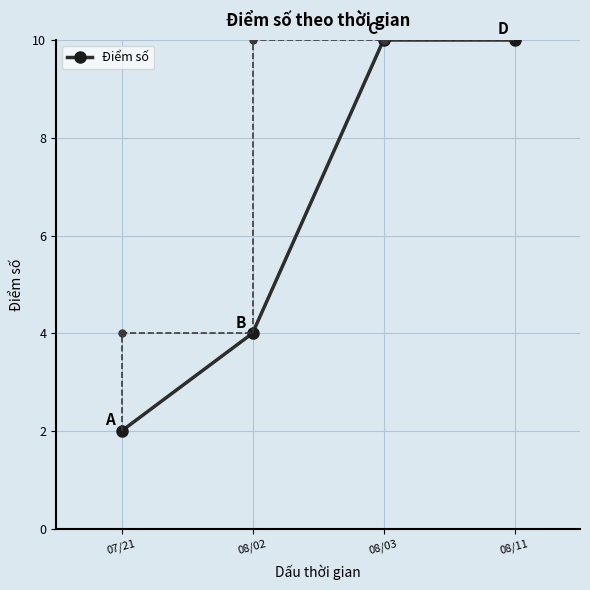

How many data points are less than 10?

2